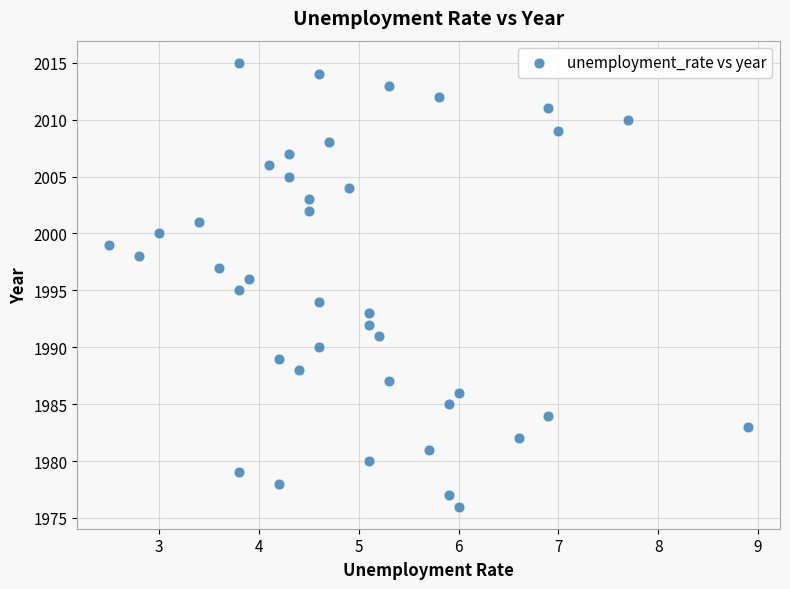

What is the range of Y values (max minus min)?

39